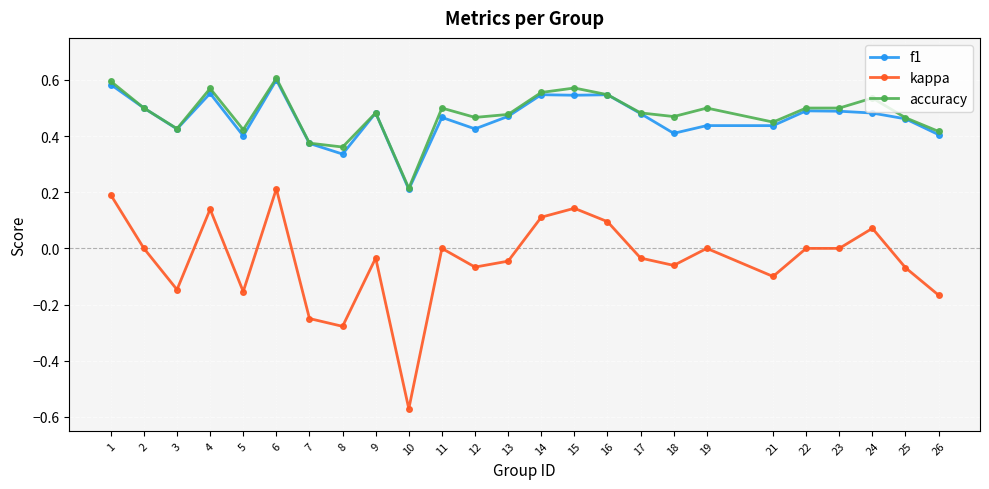

Which series has the largest range (max minus min)?

kappa